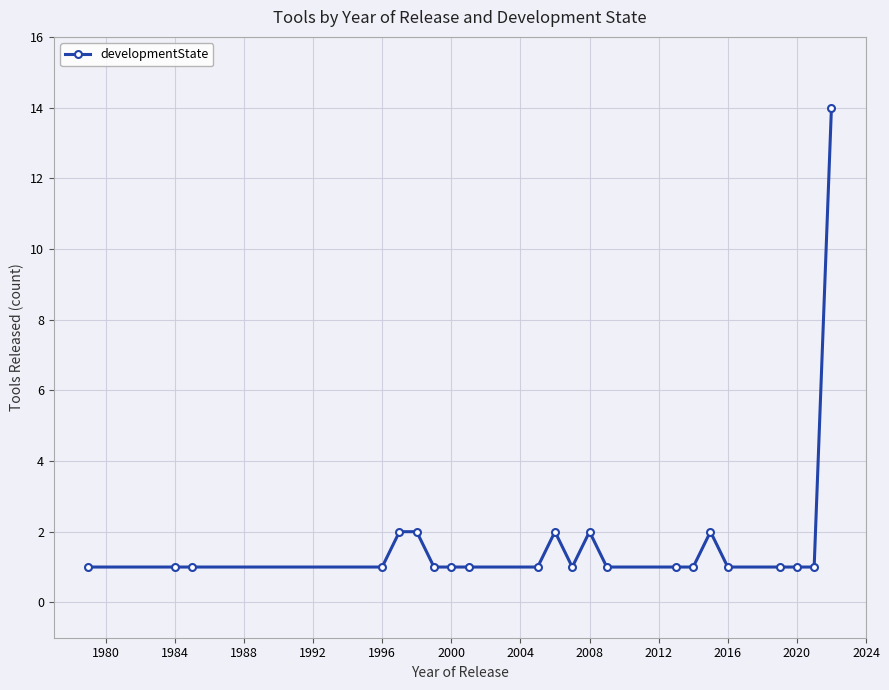

What is the greatest value displayed?

14